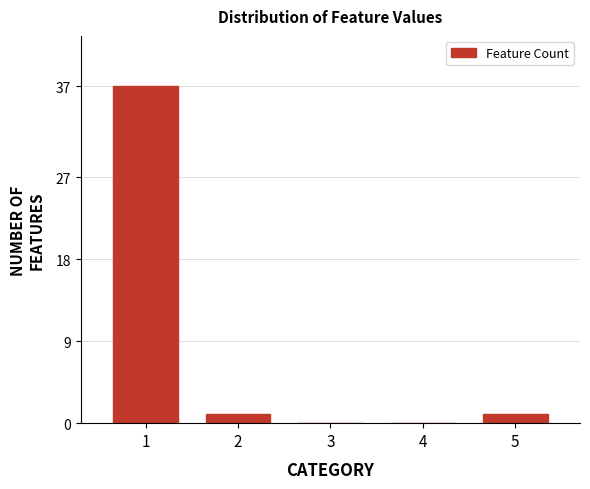

Reading left to right, list all the values displayed in this chart.

1=37	2=1	3=0	4=0	5=1